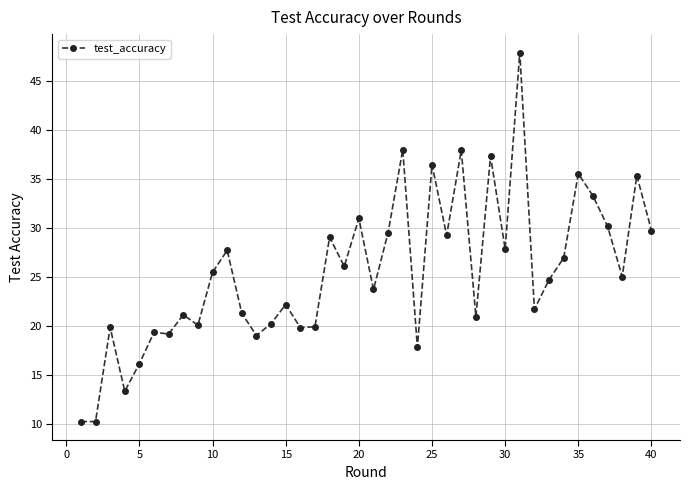

Count the number of data series in this chart.

1